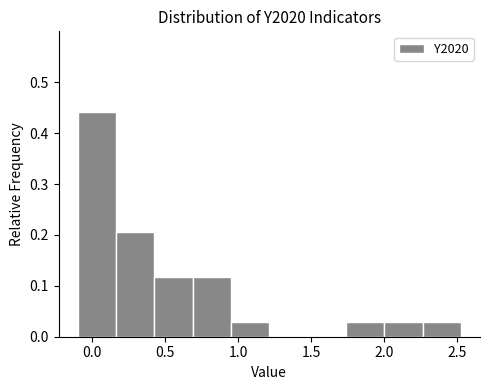

Reading left to right, list every bar in this chart as the range it spans on the x-axis followed by its height. Neither the bar edges nor the heights are printed on the chart, so give them approximately, as read against the axes.

-0.10 to 0.15: 0.44
0.15 to 0.45: 0.21
0.45 to 0.70: 0.12
0.70 to 0.95: 0.12
0.95 to 1.20: 0.03
1.20 to 1.50: 0
1.50 to 1.75: 0
1.75 to 2.00: 0.03
2.00 to 2.25: 0.03
2.25 to 2.50: 0.03